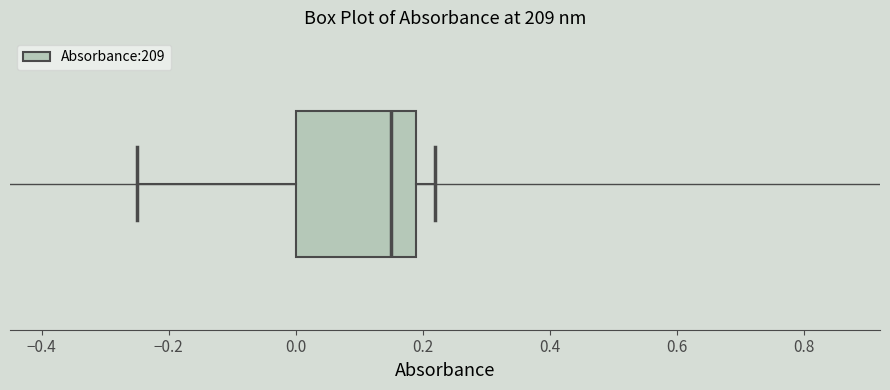

Read this box plot against the x-axis: the position of the median line, the range covered by the box, and the ends of both whiskers. The values are not printed on the chart, so give them approximately, as read against the axis.

median 0.16, box 0.00 to 0.20, whiskers -0.24 to 0.22